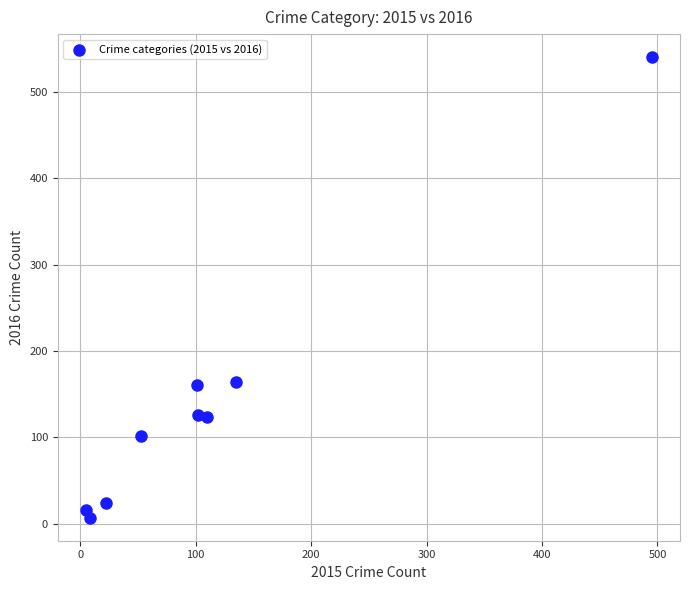

What is the average X value?

115